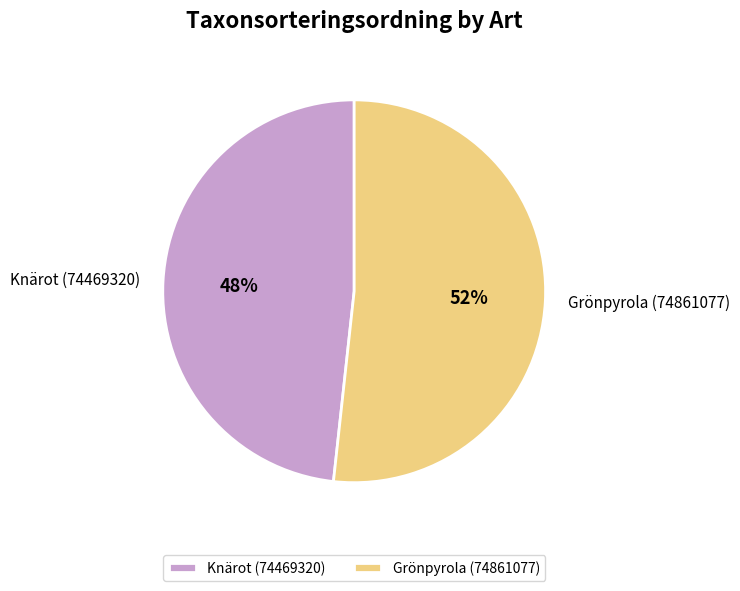

Does Knärot (74469320) represent more than half of the total?

No